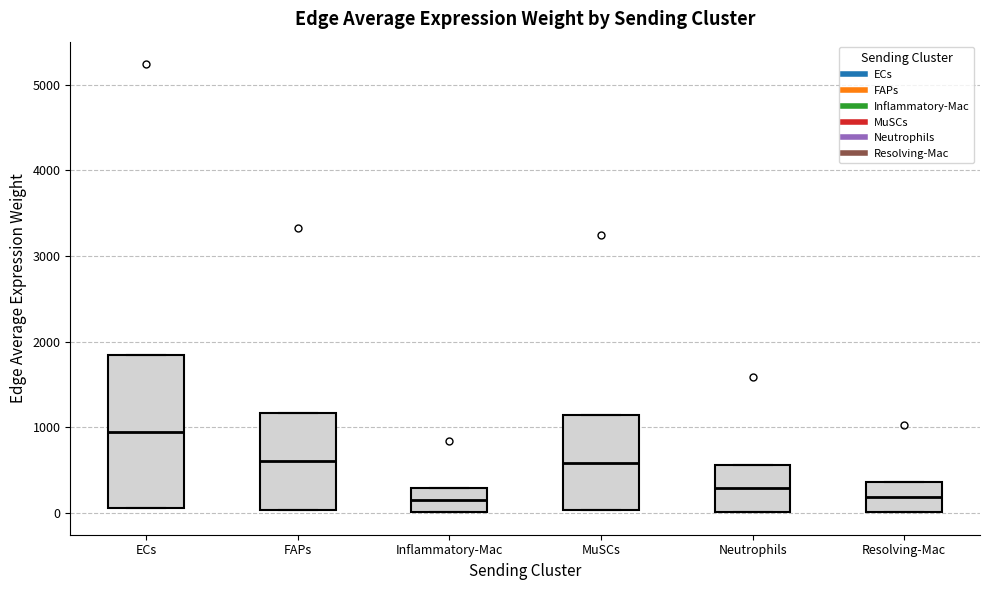

Which box is the tallest, from its lower edge to its upper edge?

ECs